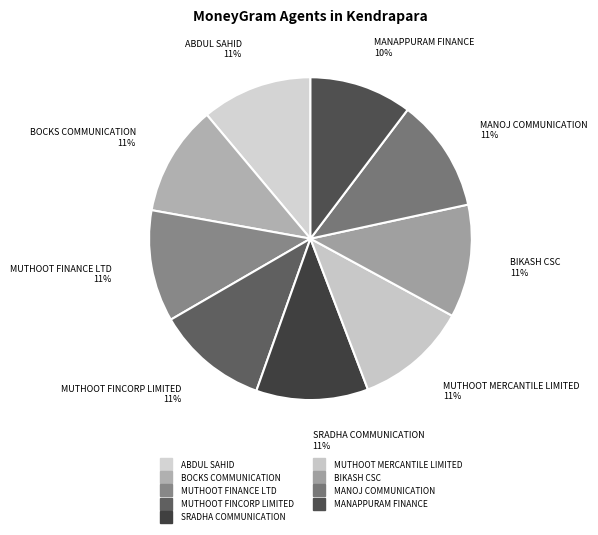

Does MUTHOOT FINCORP LIMITED represent more than half of the total?

No